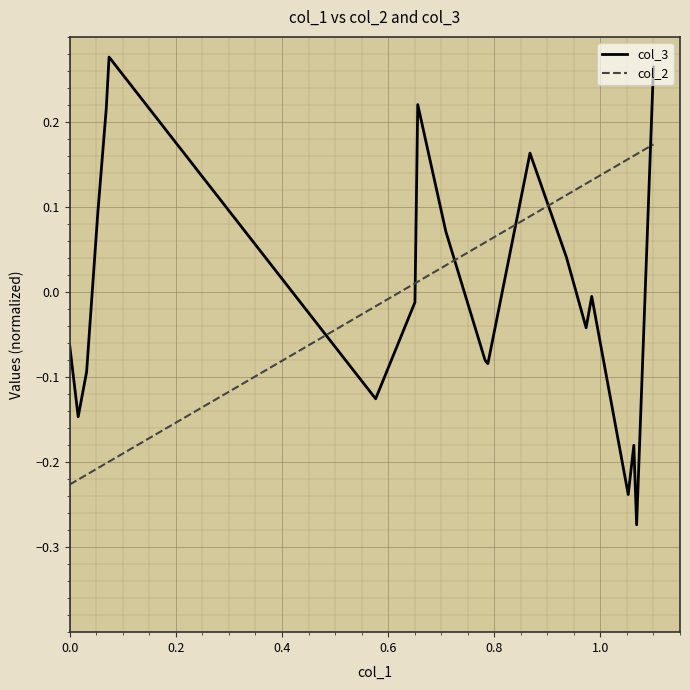

Is this an area chart (filled region under the line)?

No